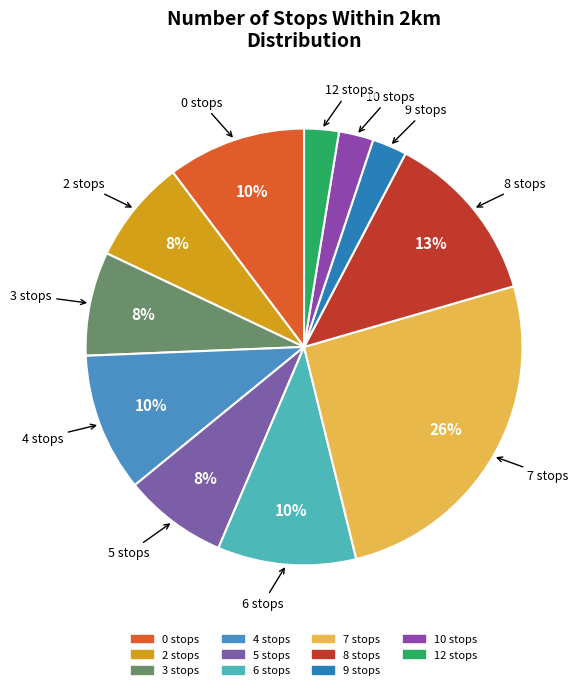

How many slices are in this pie chart?

11